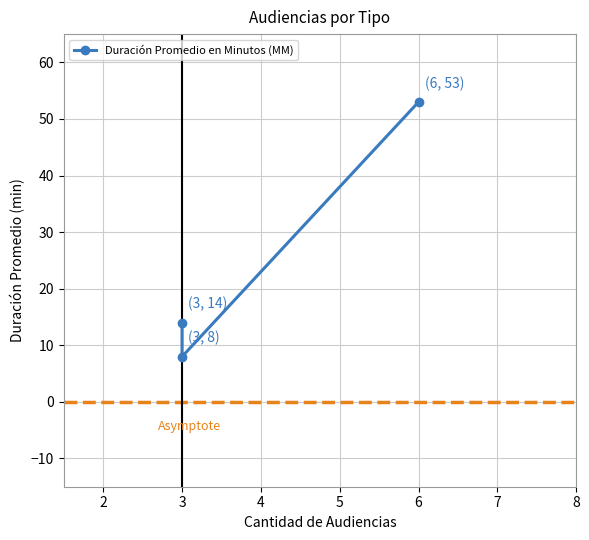

List the labels in order of value, smallest first.

3, 3, 6